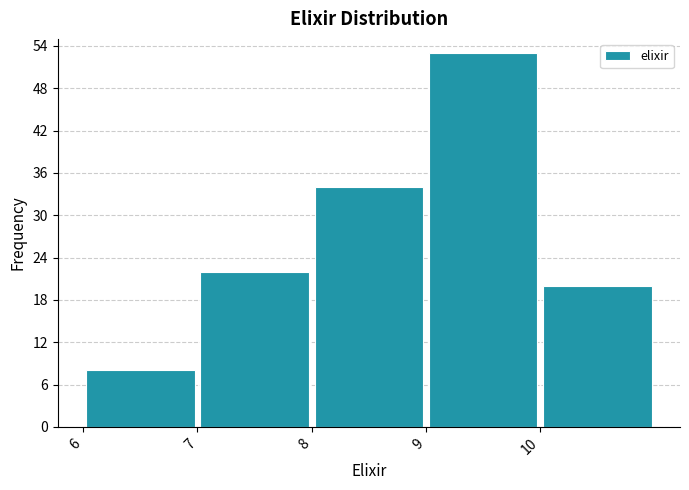

Reading left to right, list every bar in this chart as the range it spans on the x-axis followed by its height. The values are not printed on the chart, so give them approximately, as read against the axis.

6 to 7: 8
7 to 8: 22
8 to 9: 34
9 to 10: 53
10 to 11: 20